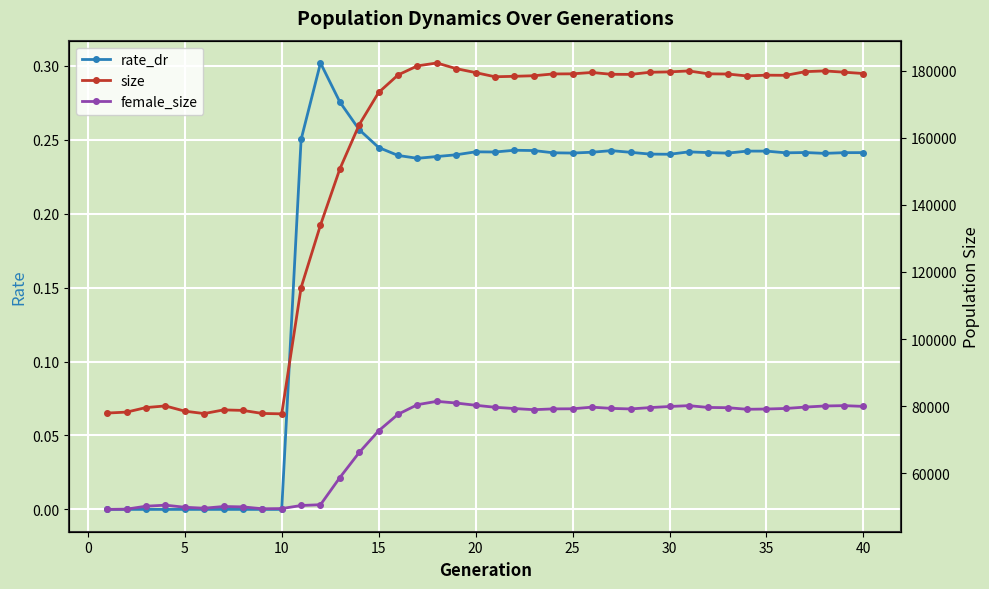

What is the sum of all rate_dr values?

7.4